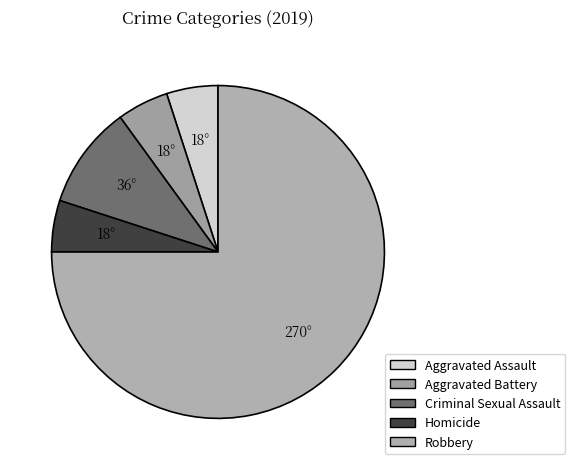

Count the number of slices in the pie.

5